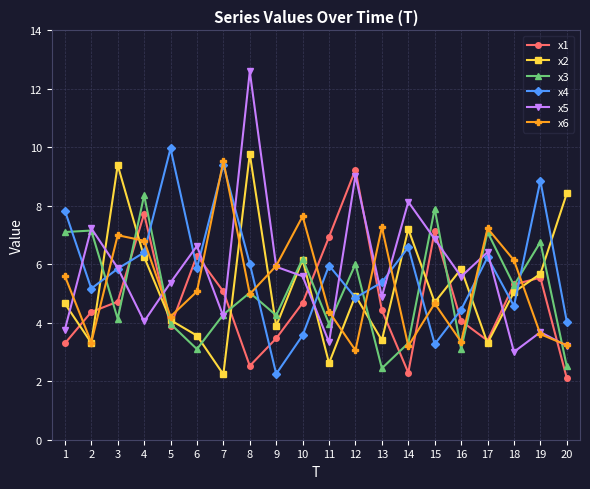

Which category has the highest value in the x1 series?

12